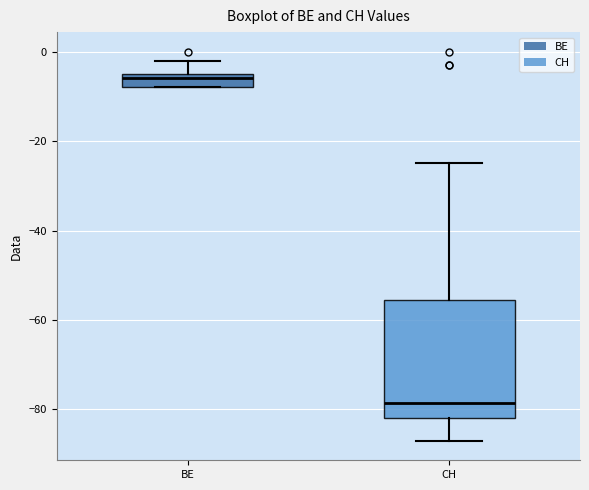

Which box is the tallest, from its lower edge to its upper edge?

CH